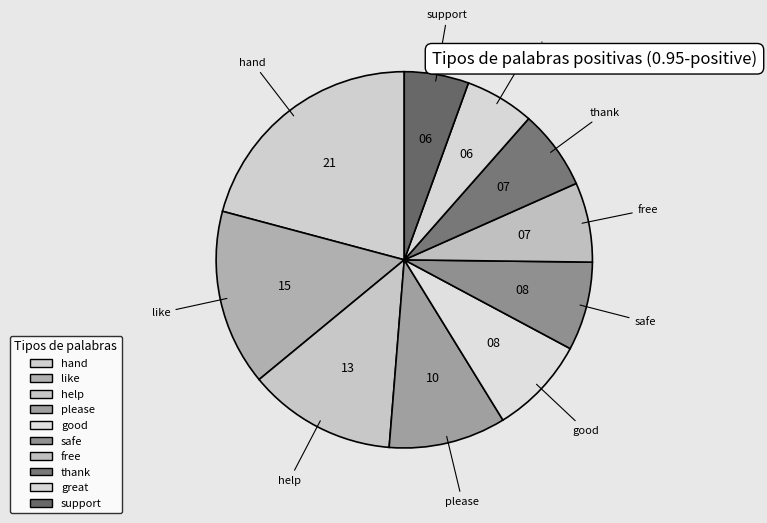

What is the ratio of the value at support to the value at hand?

0.3